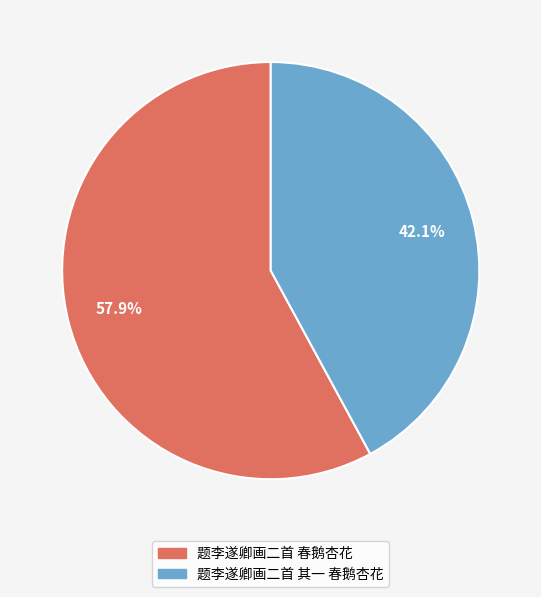

Which has a higher value, 题李遂卿画二首 其一 春鹅杏花 or 题李遂卿画二首 春鹅杏花?

题李遂卿画二首 春鹅杏花